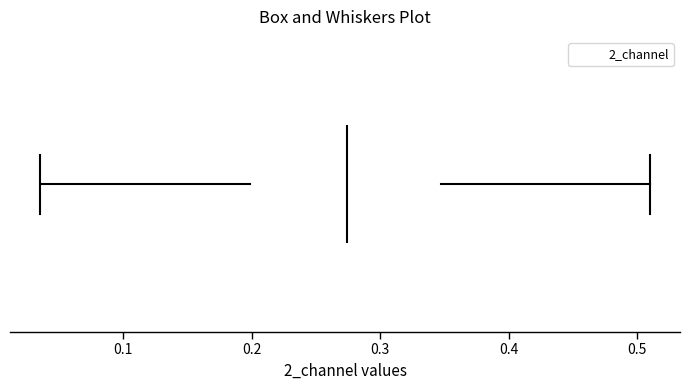

Where is the right edge of the box on the x-axis? The values are not printed on the chart, so give them approximately, as read against the axis.

0.35